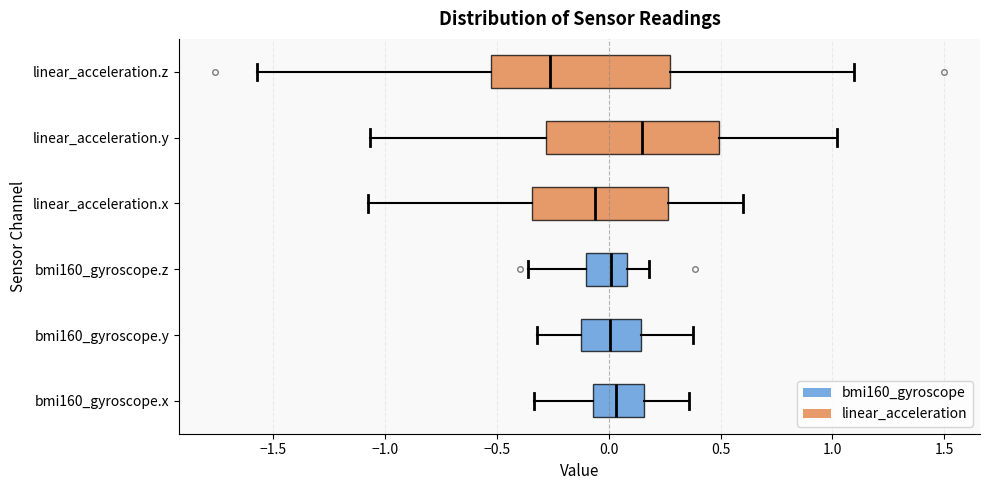

Reading bottom to top, read every box against the x-axis: the position of its median line, the range the box covers, and the ends of its whiskers. The values are not printed on the chart, so give them approximately, as read against the axis.

bmi160_gyroscope.x: median 0.05, box -0.05 to 0.15, whiskers -0.35 to 0.35
bmi160_gyroscope.y: median 0.00, box -0.10 to 0.15, whiskers -0.30 to 0.40
bmi160_gyroscope.z: median 0.00, box -0.10 to 0.10, whiskers -0.35 to 0.20
linear_acceleration.x: median -0.05, box -0.35 to 0.25, whiskers -1.10 to 0.60
linear_acceleration.y: median 0.15, box -0.30 to 0.50, whiskers -1.05 to 1.00
linear_acceleration.z: median -0.25, box -0.50 to 0.25, whiskers -1.55 to 1.10